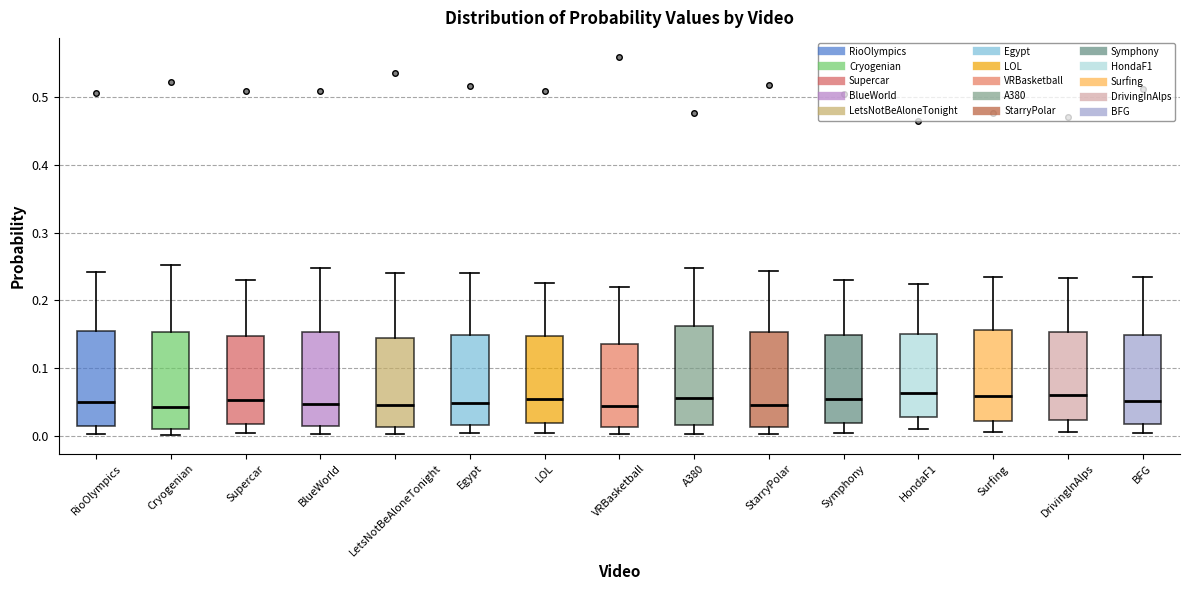

Reading left to right, read every box against the y-axis: the position of its median line, the range the box covers, and the ends of its whiskers. The values are not printed on the chart, so give them approximately, as read against the axis.

RioOlympics: median 0.05, box 0.01 to 0.15, whiskers 0.00 to 0.24
Cryogenian: median 0.04, box 0.01 to 0.15, whiskers 0.00 to 0.25
Supercar: median 0.05, box 0.02 to 0.15, whiskers 0.00 to 0.23
BlueWorld: median 0.05, box 0.01 to 0.15, whiskers 0.00 to 0.25
LetsNotBeAloneTonight: median 0.04, box 0.01 to 0.14, whiskers 0.00 to 0.24
Egypt: median 0.05, box 0.02 to 0.15, whiskers 0.00 to 0.24
LOL: median 0.05, box 0.02 to 0.15, whiskers 0.00 to 0.23
VRBasketball: median 0.04, box 0.01 to 0.14, whiskers 0.00 to 0.22
A380: median 0.06, box 0.02 to 0.16, whiskers 0.00 to 0.25
StarryPolar: median 0.05, box 0.01 to 0.15, whiskers 0.00 to 0.24
Symphony: median 0.05, box 0.02 to 0.15, whiskers 0.00 to 0.23
HondaF1: median 0.06, box 0.03 to 0.15, whiskers 0.01 to 0.22
Surfing: median 0.06, box 0.02 to 0.16, whiskers 0.01 to 0.23
DrivingInAlps: median 0.06, box 0.02 to 0.15, whiskers 0.01 to 0.23
BFG: median 0.05, box 0.02 to 0.15, whiskers 0.00 to 0.24